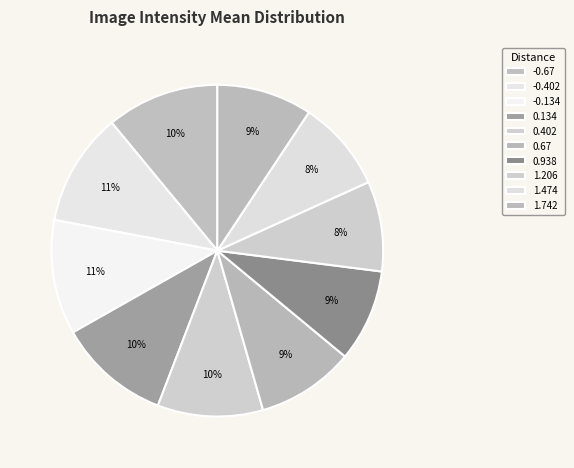

To the nearest percent, what portion does 0.402 represent?

10%